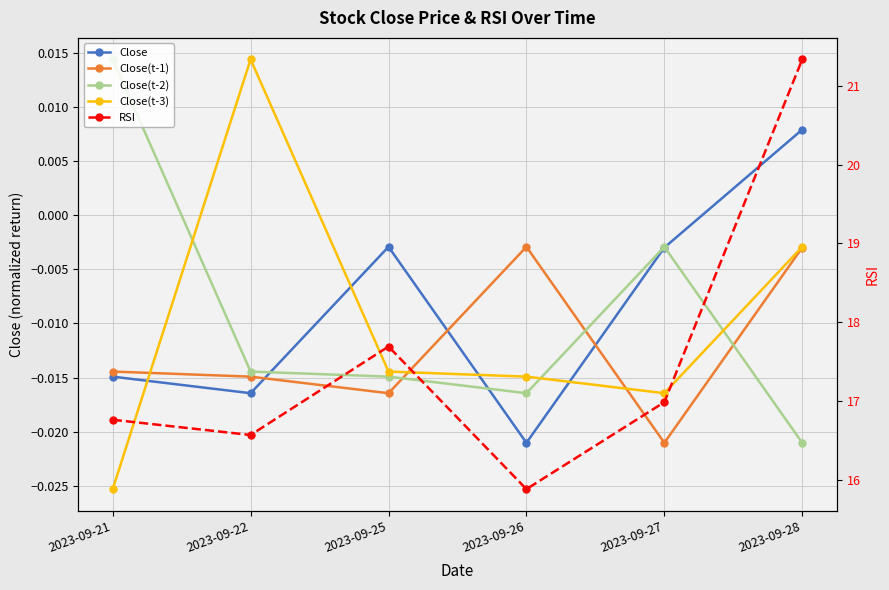

Which series changed the most between 2023-09-21 and 2023-09-27?

RSI